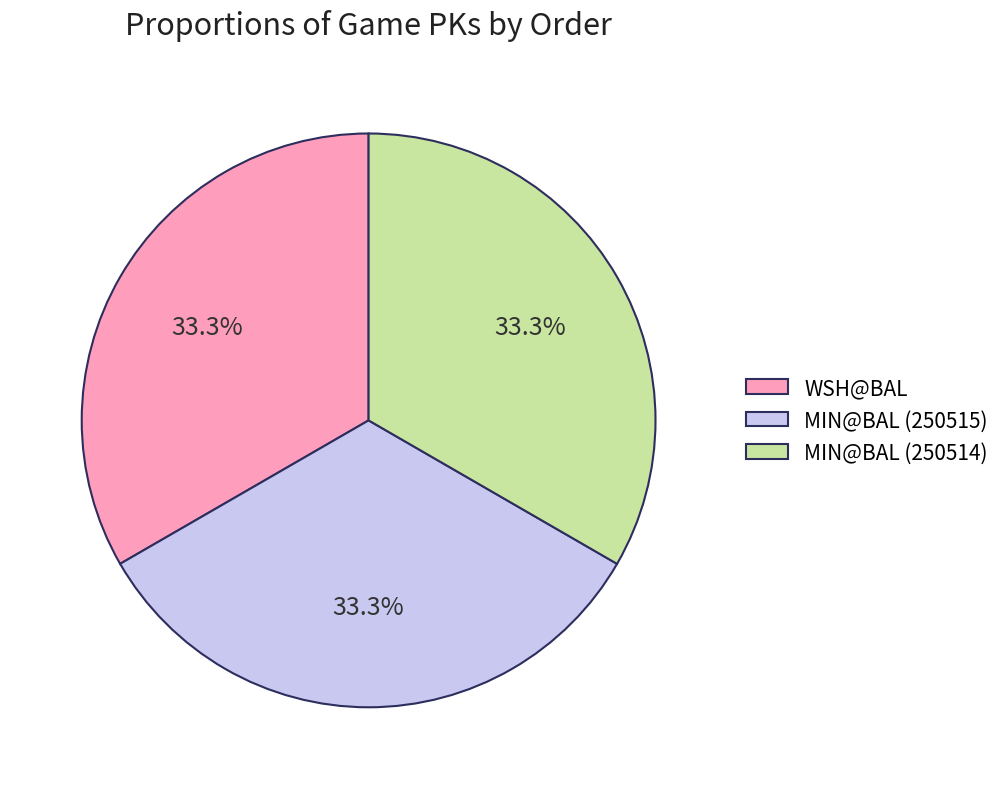

Approximately how many times larger is the value at MIN@BAL (250514) compared to WSH@BAL?

1.0